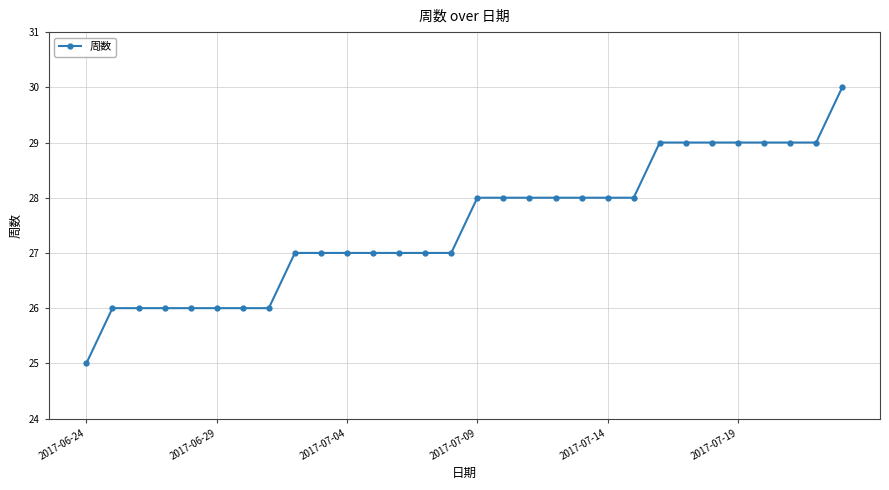

Count the values in the range 26 to 29.

28